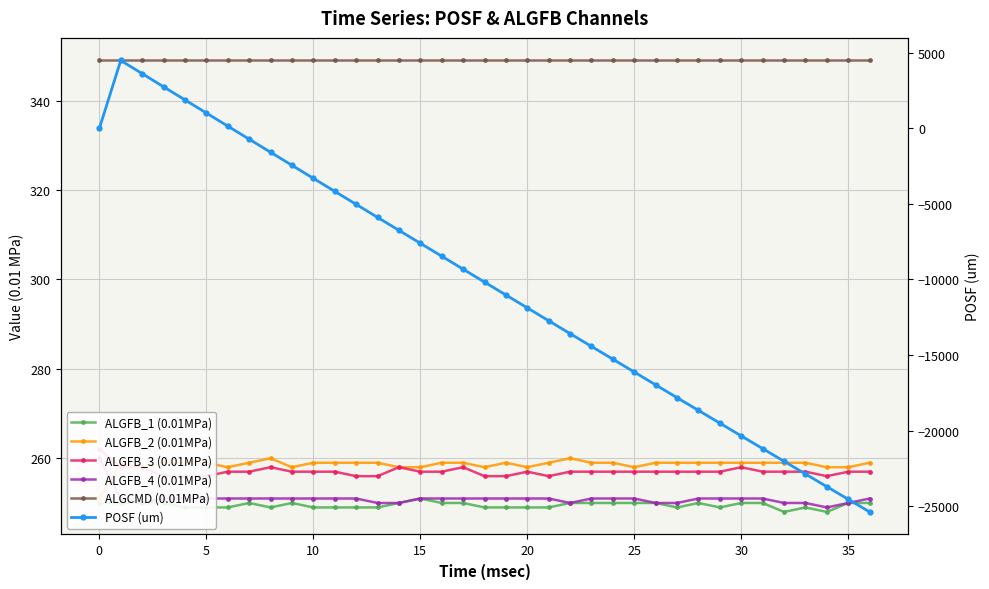

True or false: POSF (um) and ALGFB_4 (0.01MPa) cross at least once.

True